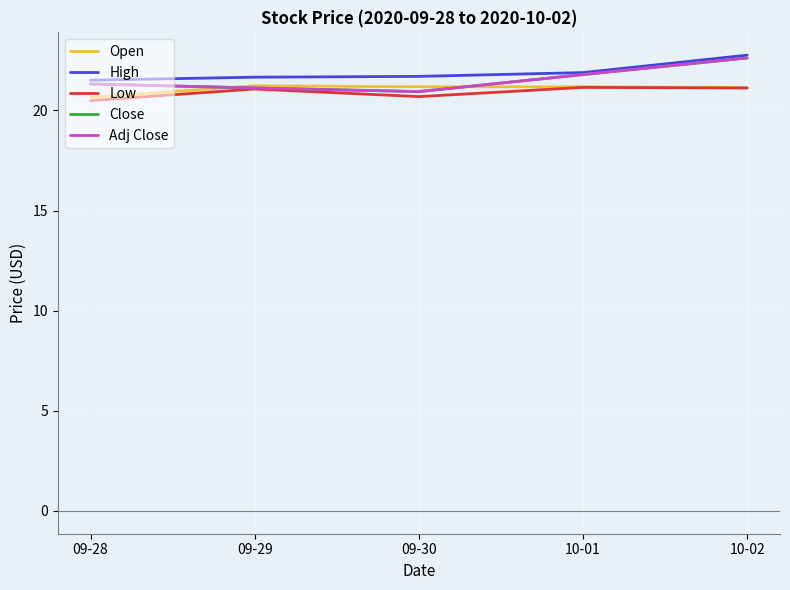

Is this an area chart (filled region under the line)?

No